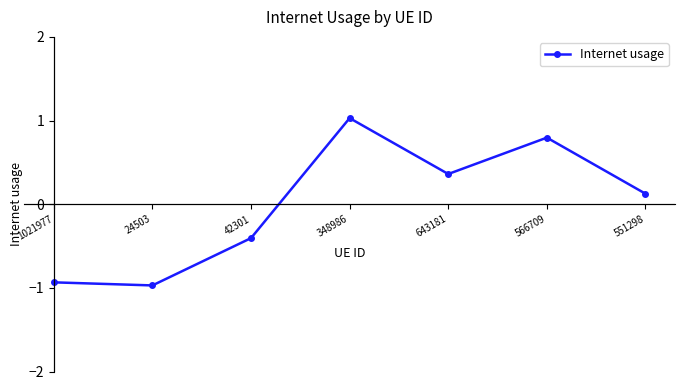

Reading right to left, extract all data points from this chart.

0.1	0.8	0.4	1.0	-0.4	-1.0	-0.9